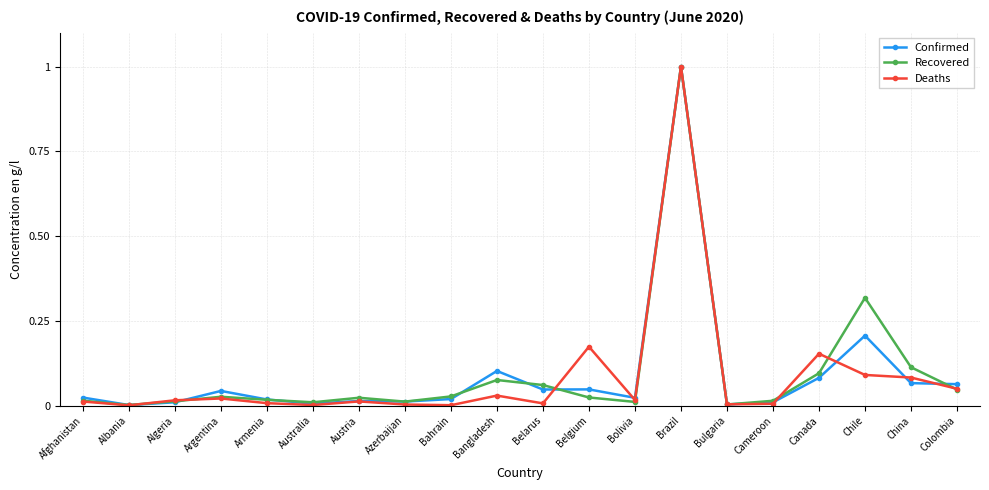

True or false: Confirmed has more than 1 interior local peaks.

True